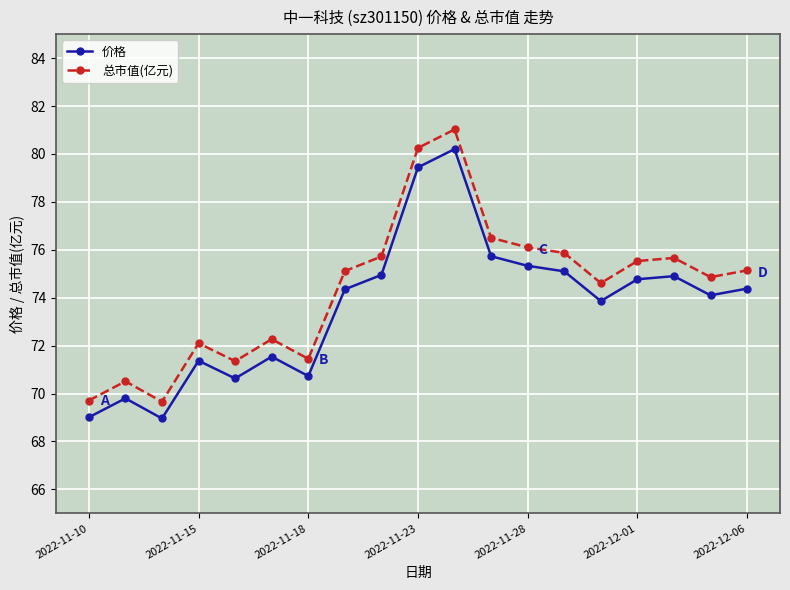

How many lines are shown in the chart?

2